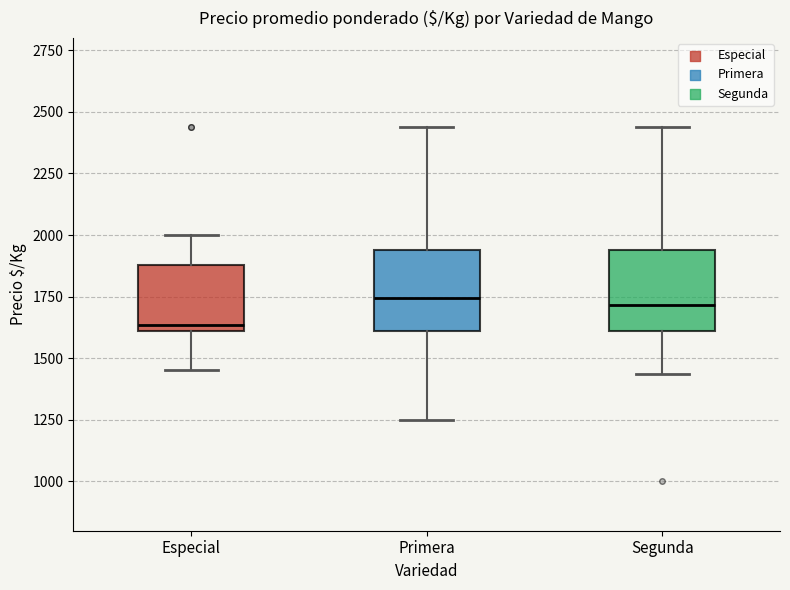

Where is the lower edge of the box for Segunda on the y-axis? The values are not printed on the chart, so give them approximately, as read against the axis.

1600